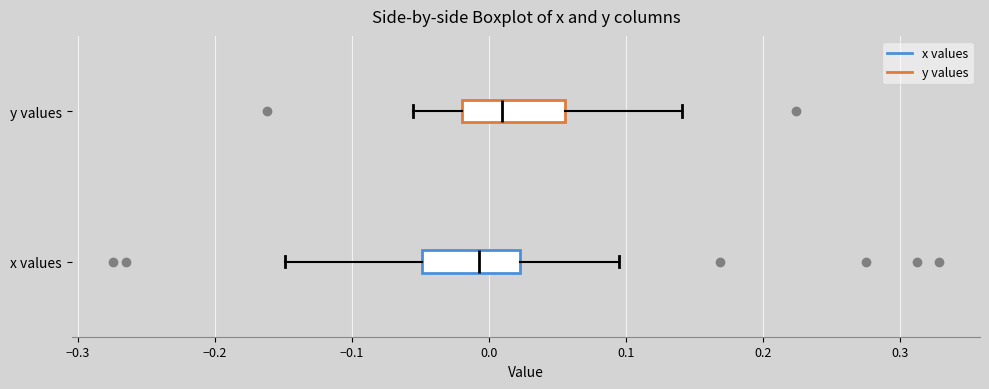

Where does the left whisker of the box for x values end on the x-axis? The values are not printed on the chart, so give them approximately, as read against the axis.

-0.15